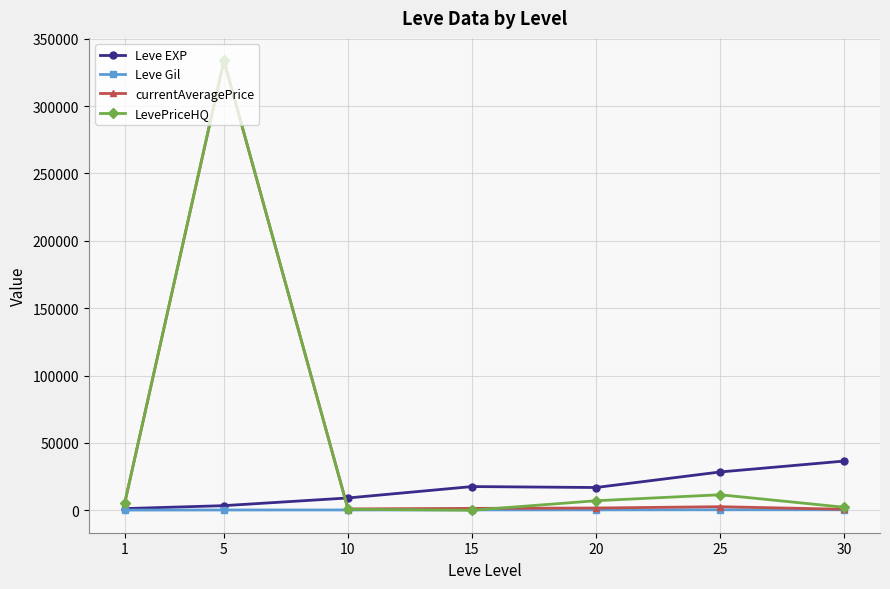

After their last crossing, which series has the higher values: Leve EXP or currentAveragePrice?

Leve EXP